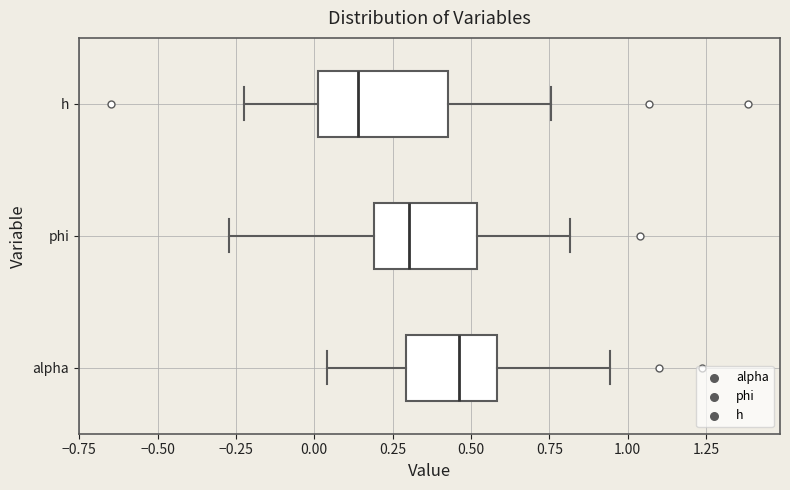

Reading bottom to top, transcribe this box plot: for each box, give where its median line is, the range the box spans, and where its two whiskers end, as read against the x-axis. The values are not printed on the chart, so give them approximately, as read against the axis.

alpha: median 0.45, box 0.30 to 0.60, whiskers 0.05 to 0.95
phi: median 0.30, box 0.20 to 0.50, whiskers -0.25 to 0.80
h: median 0.15, box 0.00 to 0.45, whiskers -0.20 to 0.75